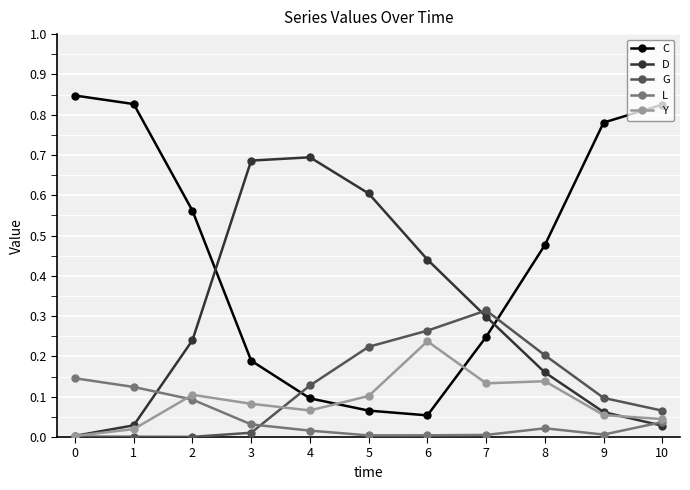

Which series changed the most between 6 and 8?

C